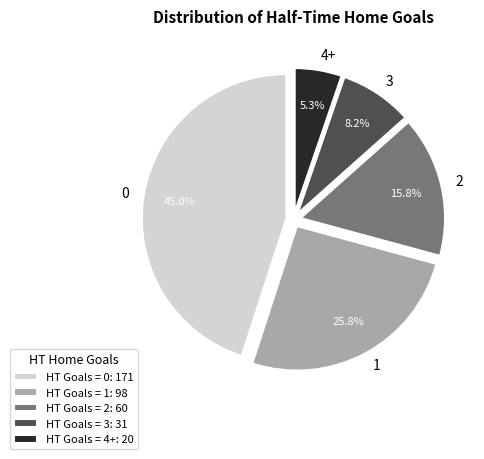

Is it true that 3 is 8% of the pie?

True